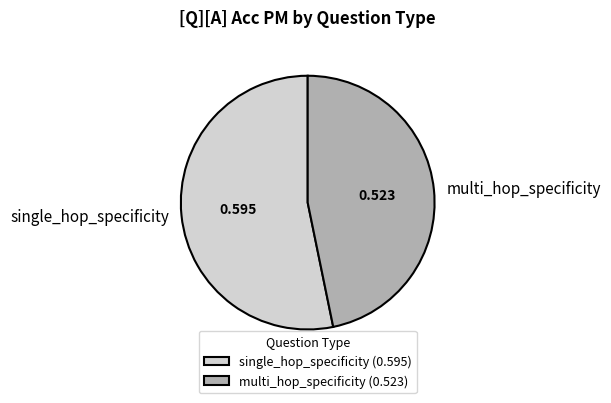

How many slices are in this pie chart?

2